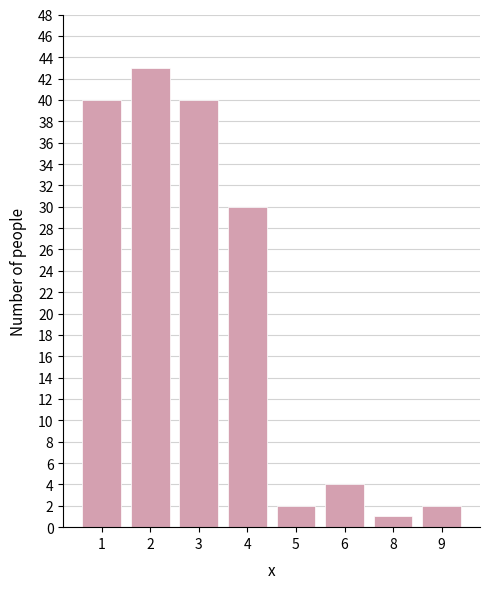

True or false: the data shows 57 at 1.

False